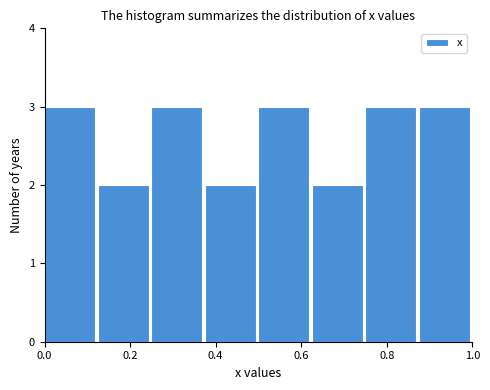

Reading left to right, transcribe this chart: for each bar, give the range it covers on the x-axis and its height. Neither the bar edges nor the heights are printed on the chart, so give them approximately, as read against the axes.

0.000 to 0.125: 3
0.125 to 0.250: 2
0.250 to 0.375: 3
0.375 to 0.500: 2
0.500 to 0.625: 3
0.625 to 0.750: 2
0.750 to 0.875: 3
0.875 to 1.000: 3